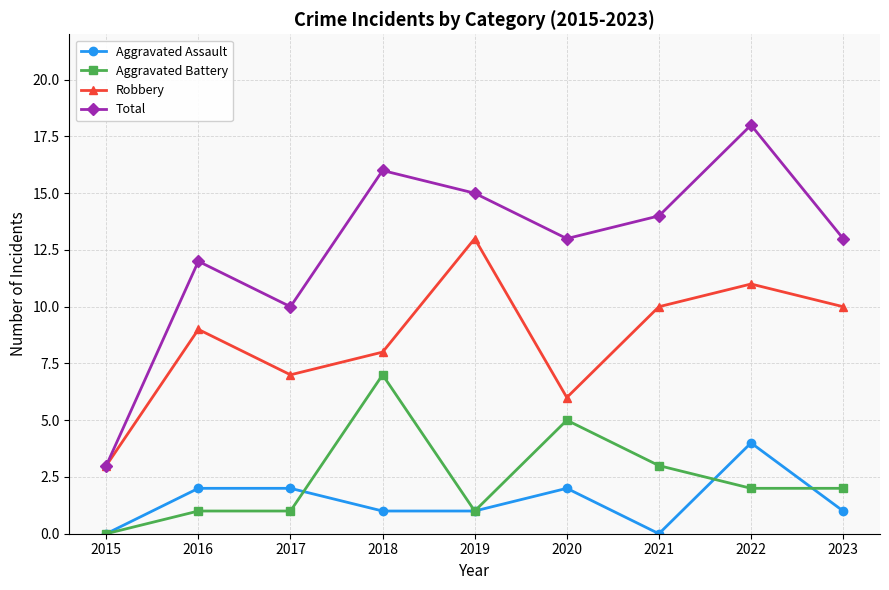

Where is the first local minimum for Robbery?

2017